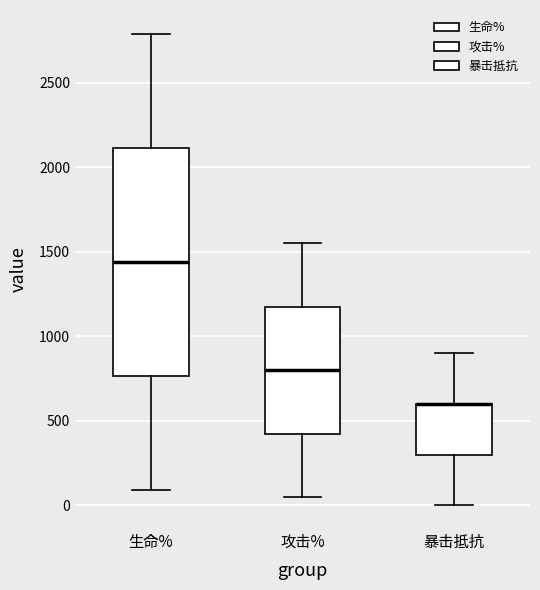

Where is the lower edge of the box for 暴击抵抗 on the y-axis? The values are not printed on the chart, so give them approximately, as read against the axis.

300